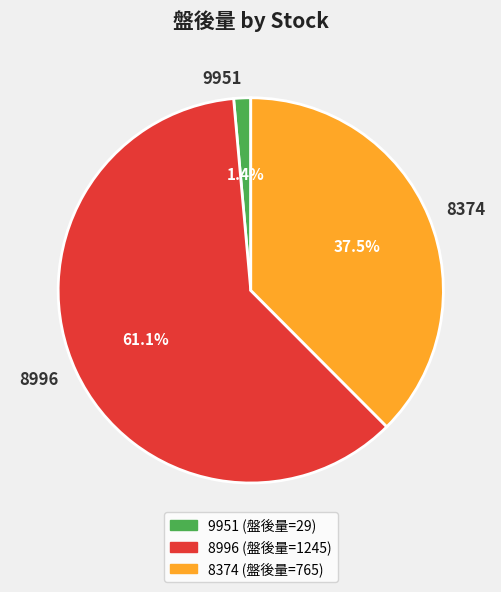

The 8374 slice represents 24% of the pie. True or false?

False